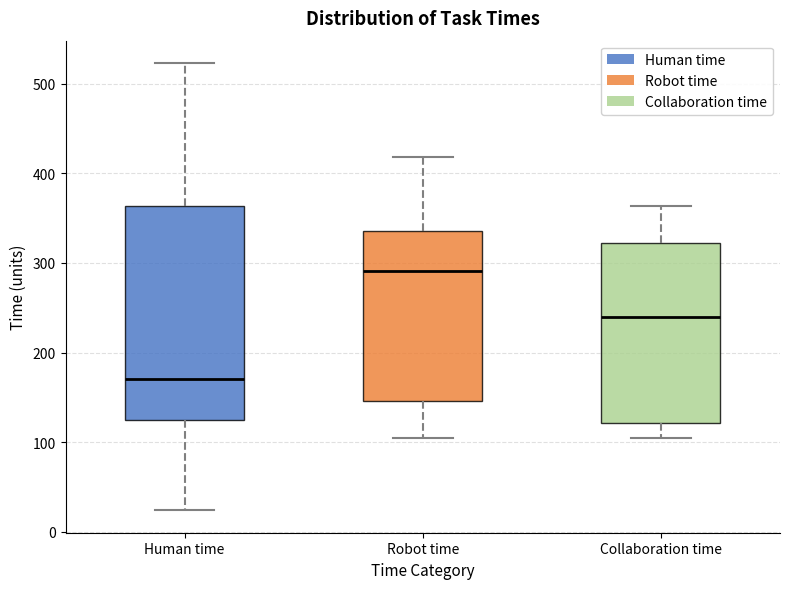

Which box has the highest median line?

Robot time